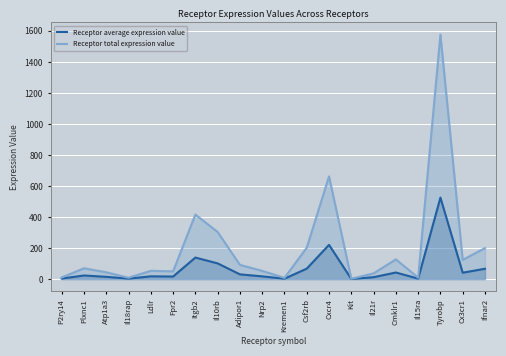

How many lines are shown in the chart?

2